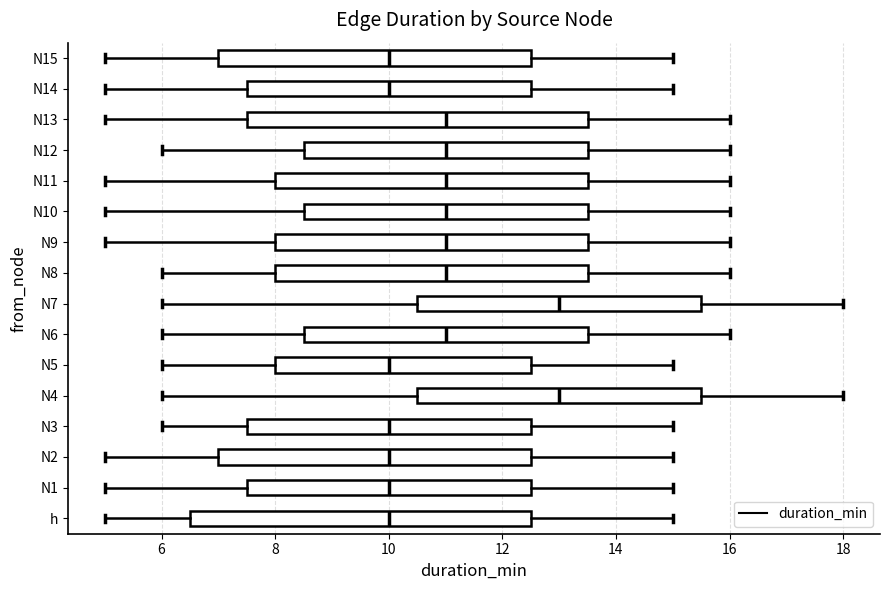

Reading bottom to top, read every box against the x-axis: the position of its median line, the range the box covers, and the ends of its whiskers. The values are not printed on the chart, so give them approximately, as read against the axis.

h: median 10.0, box 6.6 to 12.6, whiskers 5.0 to 15.0
N1: median 10.0, box 7.6 to 12.6, whiskers 5.0 to 15.0
N2: median 10.0, box 7.0 to 12.6, whiskers 5.0 to 15.0
N3: median 10.0, box 7.6 to 12.6, whiskers 6.0 to 15.0
N4: median 13.0, box 10.6 to 15.6, whiskers 6.0 to 18.0
N5: median 10.0, box 8.0 to 12.6, whiskers 6.0 to 15.0
N6: median 11.0, box 8.6 to 13.6, whiskers 6.0 to 16.0
N7: median 13.0, box 10.6 to 15.6, whiskers 6.0 to 18.0
N8: median 11.0, box 8.0 to 13.6, whiskers 6.0 to 16.0
N9: median 11.0, box 8.0 to 13.6, whiskers 5.0 to 16.0
N10: median 11.0, box 8.6 to 13.6, whiskers 5.0 to 16.0
N11: median 11.0, box 8.0 to 13.6, whiskers 5.0 to 16.0
N12: median 11.0, box 8.6 to 13.6, whiskers 6.0 to 16.0
N13: median 11.0, box 7.6 to 13.6, whiskers 5.0 to 16.0
N14: median 10.0, box 7.6 to 12.6, whiskers 5.0 to 15.0
N15: median 10.0, box 7.0 to 12.6, whiskers 5.0 to 15.0